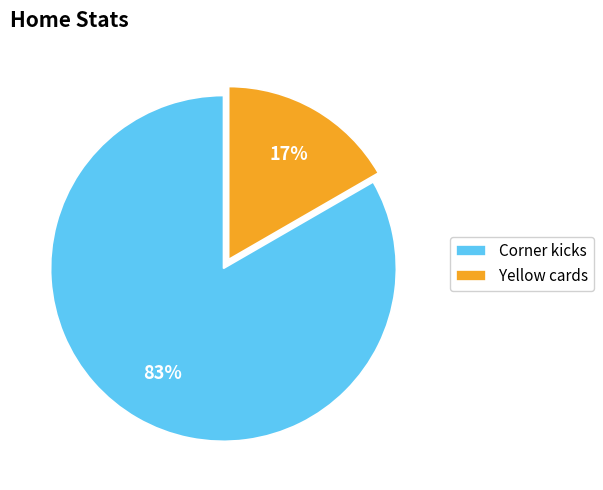

Rank the categories by value from lowest to highest.

Yellow cards, Corner kicks